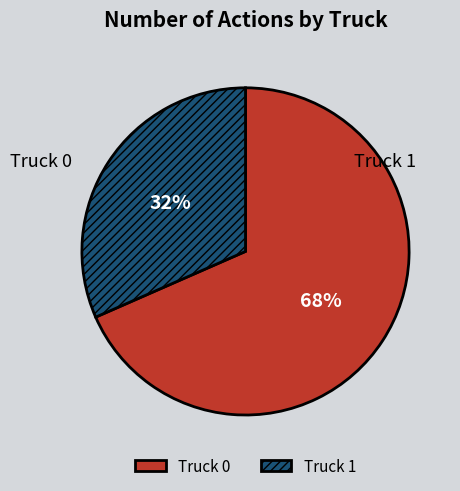

To the nearest percent, what is the combined percentage of Truck 0 and Truck 1?

100%